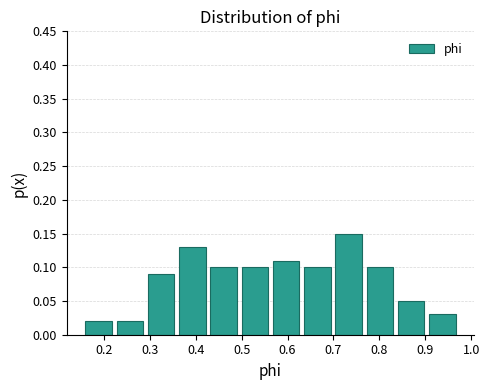

What is the height of the bar covering 0.29 to 0.36 on the x-axis? Neither the bar edges nor the heights are printed on the chart, so give them approximately, as read against the axes.

0.09